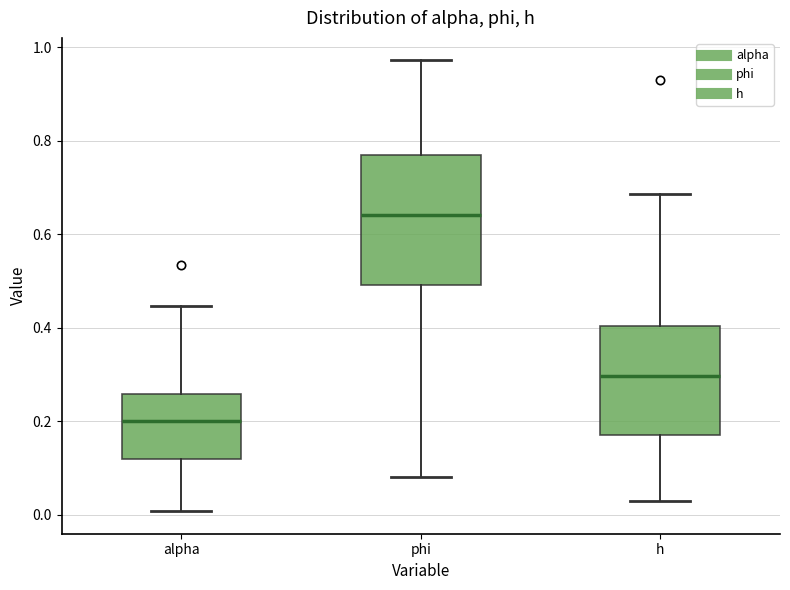

Which box's median line is the lowest?

alpha